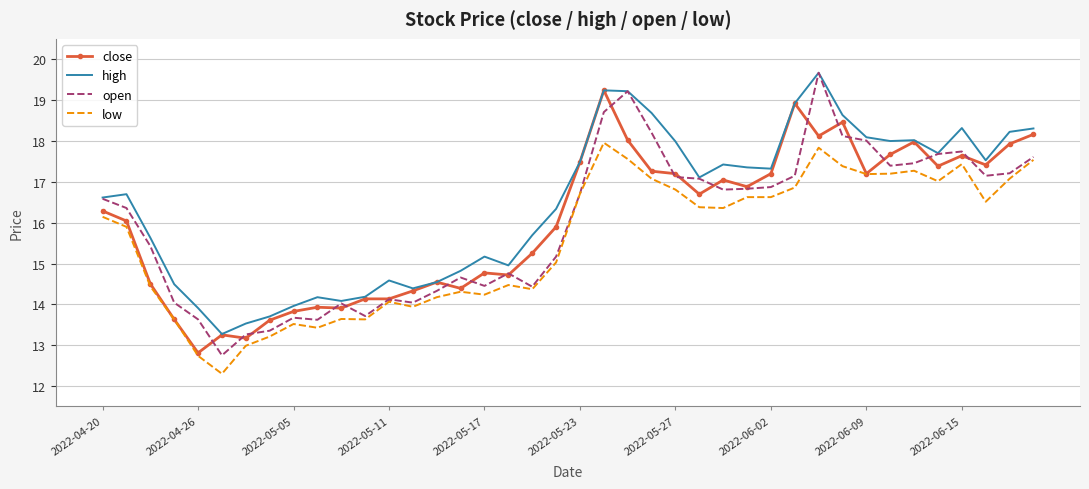

What is the maximum value for open?

19.7